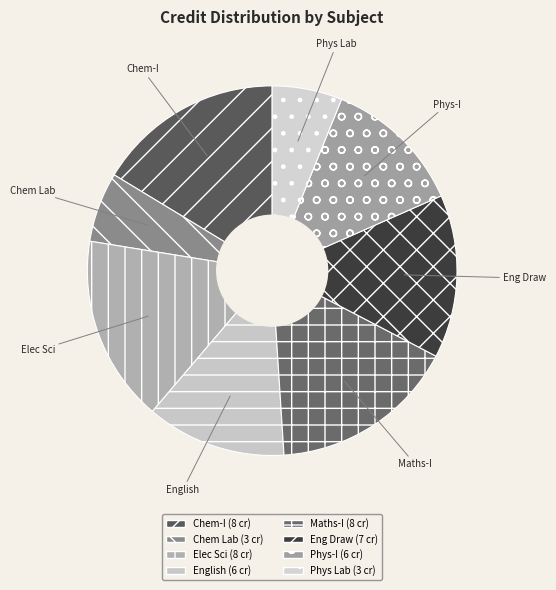

Is there any slice that represents more than half of the pie?

No